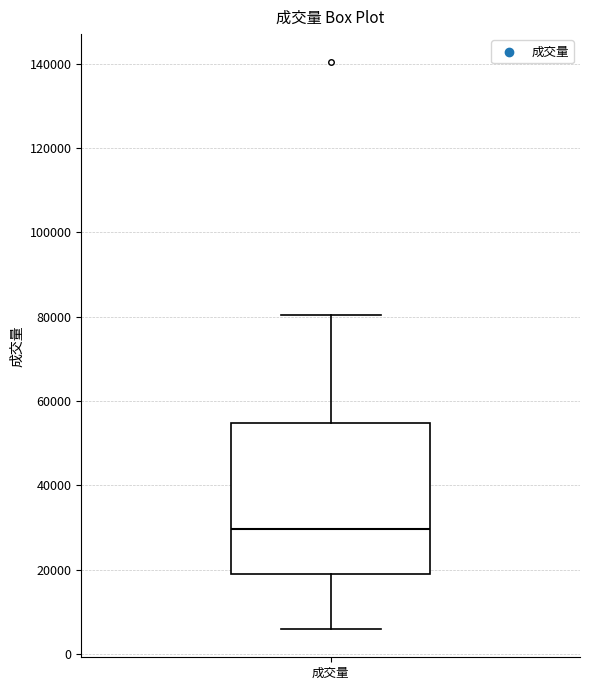

Read this box plot against the y-axis: the position of the median line, the range covered by the box, and the ends of both whiskers. The values are not printed on the chart, so give them approximately, as read against the axis.

median 30000, box 20000 to 54000, whiskers 6000 to 80000